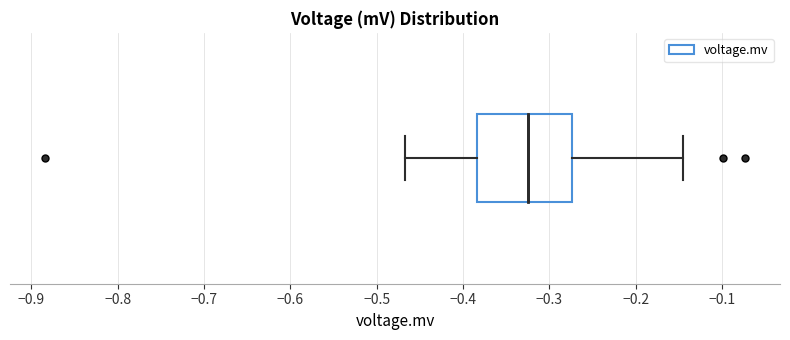

Read this box plot against the x-axis: the position of the median line, the range covered by the box, and the ends of both whiskers. The values are not printed on the chart, so give them approximately, as read against the axis.

median -0.32, box -0.38 to -0.27, whiskers -0.47 to -0.15